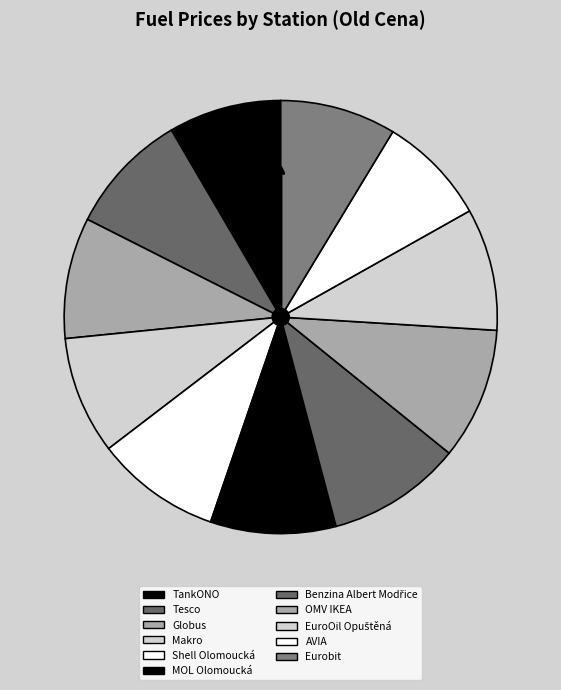

What percentage is the MOL Olomoucká slice, to the nearest percent?

9%